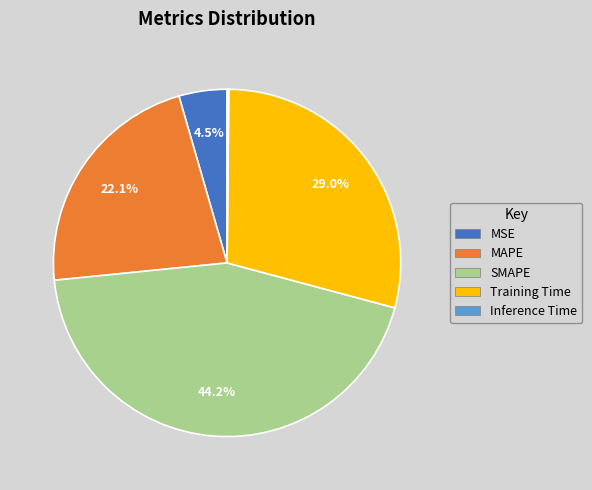

Which has a higher value, MSE or SMAPE?

SMAPE